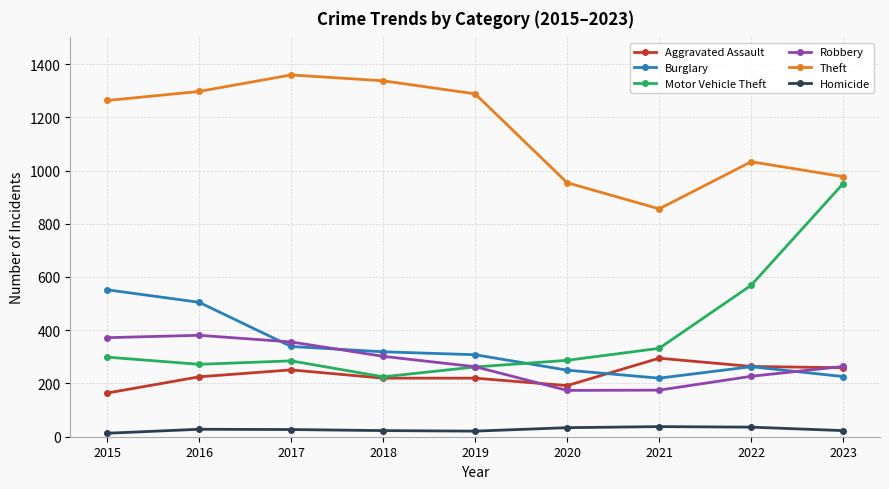

The Motor Vehicle Theft series shows 225 at 2018. True or false?

True